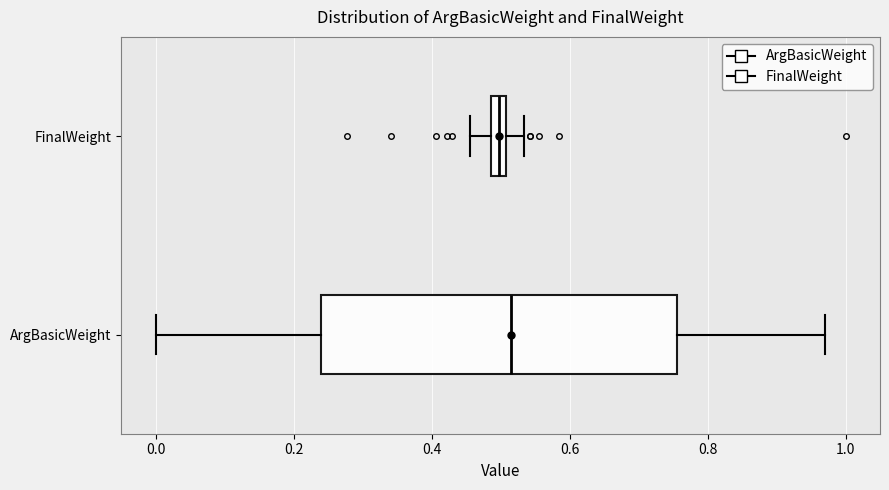

Where does the right whisker of the box for ArgBasicWeight end on the x-axis? The values are not printed on the chart, so give them approximately, as read against the axis.

0.98